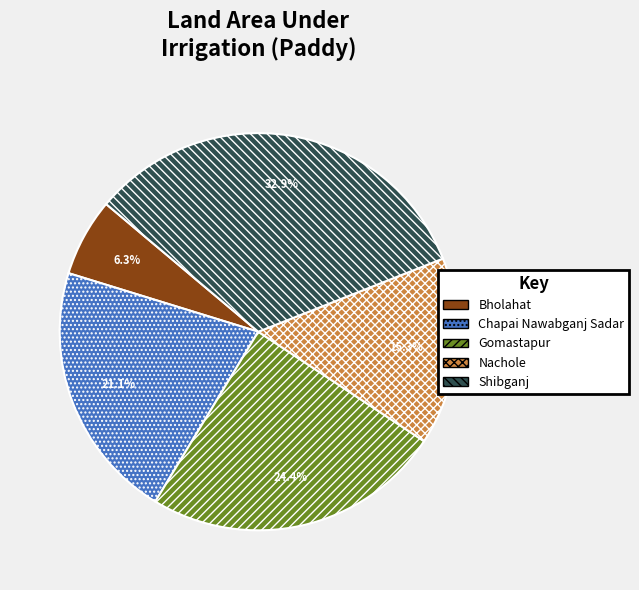

How many segments does this pie chart have?

5